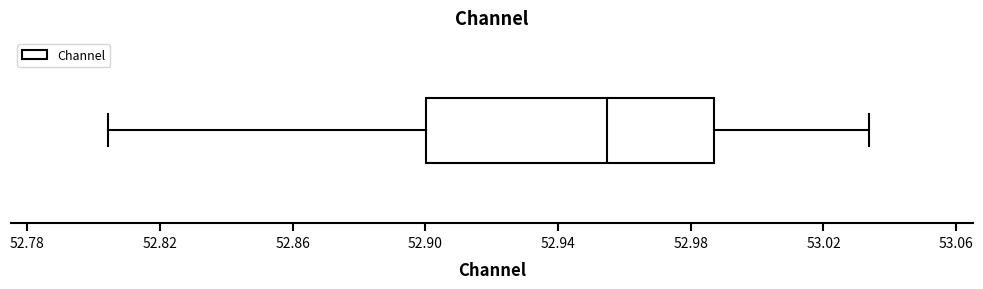

Where does the right whisker of the box end on the x-axis? The values are not printed on the chart, so give them approximately, as read against the axis.

53.035